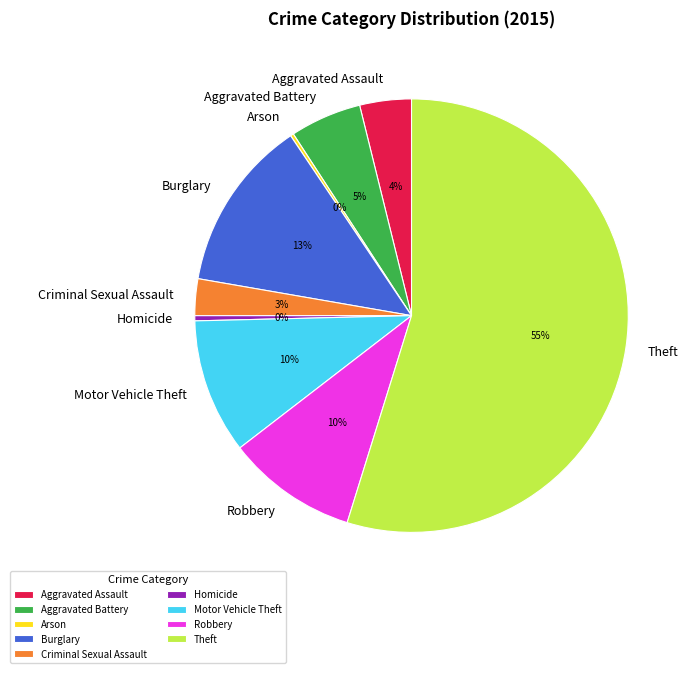

Between Motor Vehicle Theft and Burglary, which is larger?

Burglary